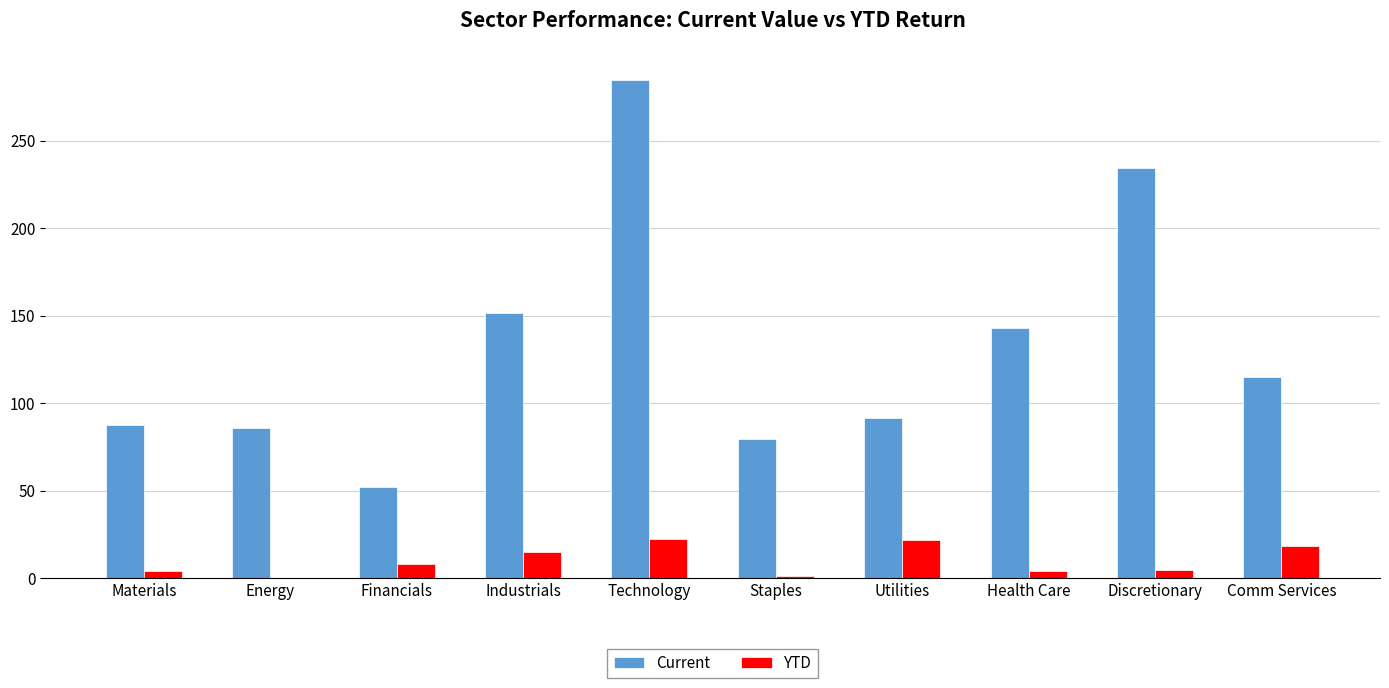

Which label corresponds to the largest value in the chart?

Technology